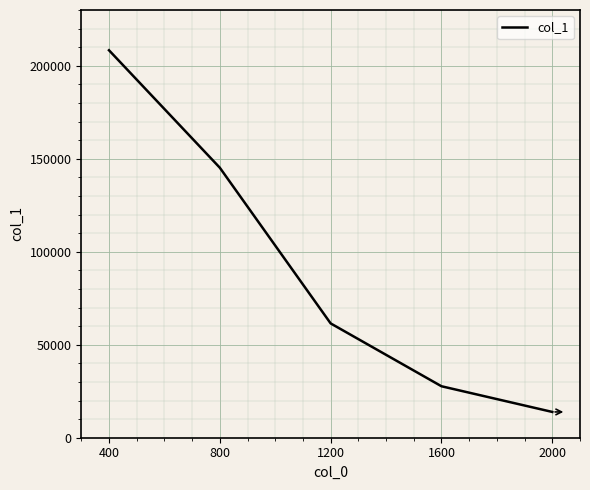

Is it true that the value at 1600 is 27678?

True